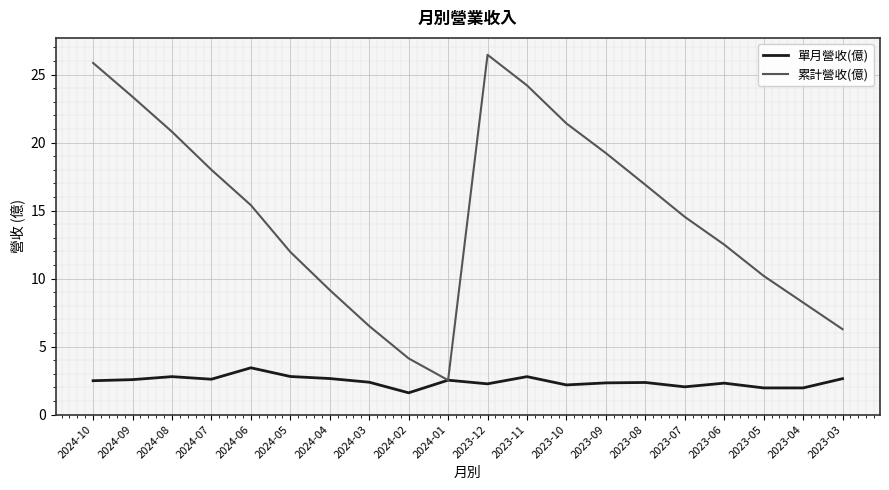

Which series changed the most between 2024-04 and 2023-08?

累計營收(億)